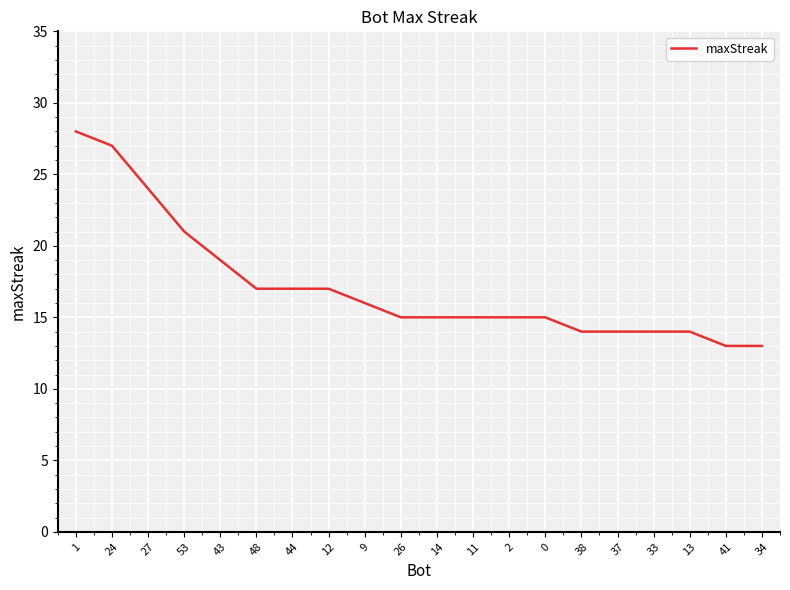

What is the difference between the maximum and minimum values?

15